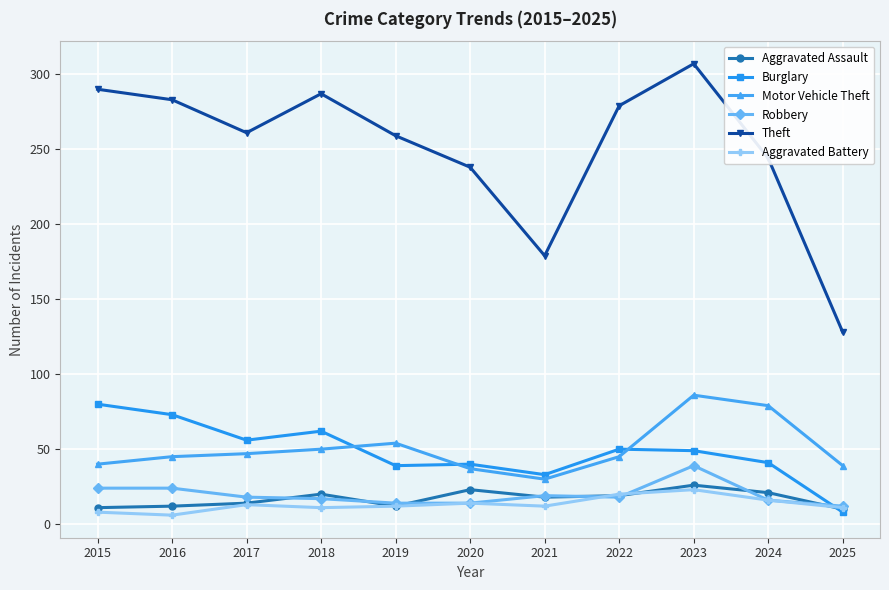

True or false: Burglary and Motor Vehicle Theft cross at least once.

True